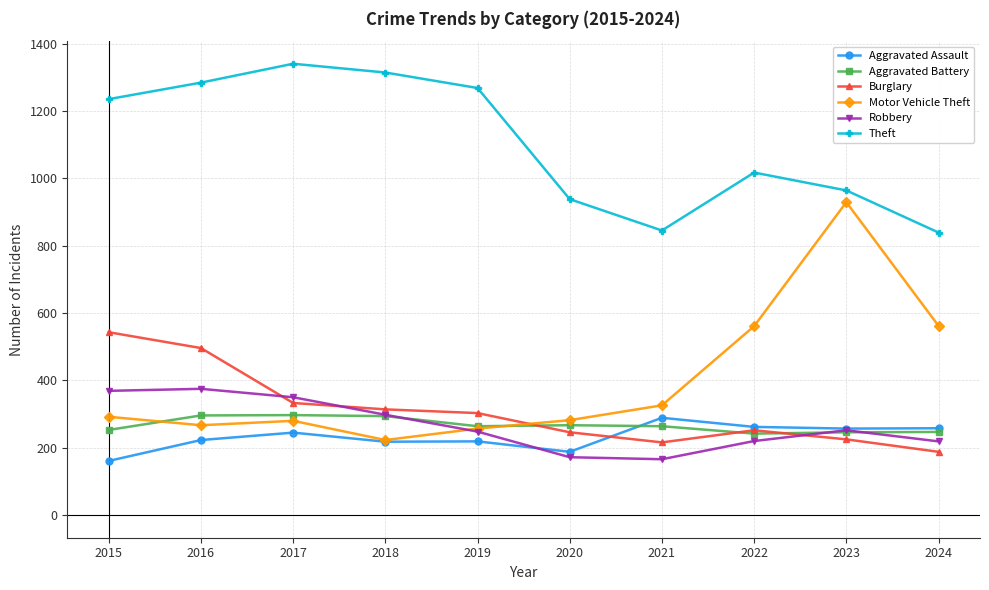

What is the difference between the second highest and minimum values in the Motor Vehicle Theft series?

339